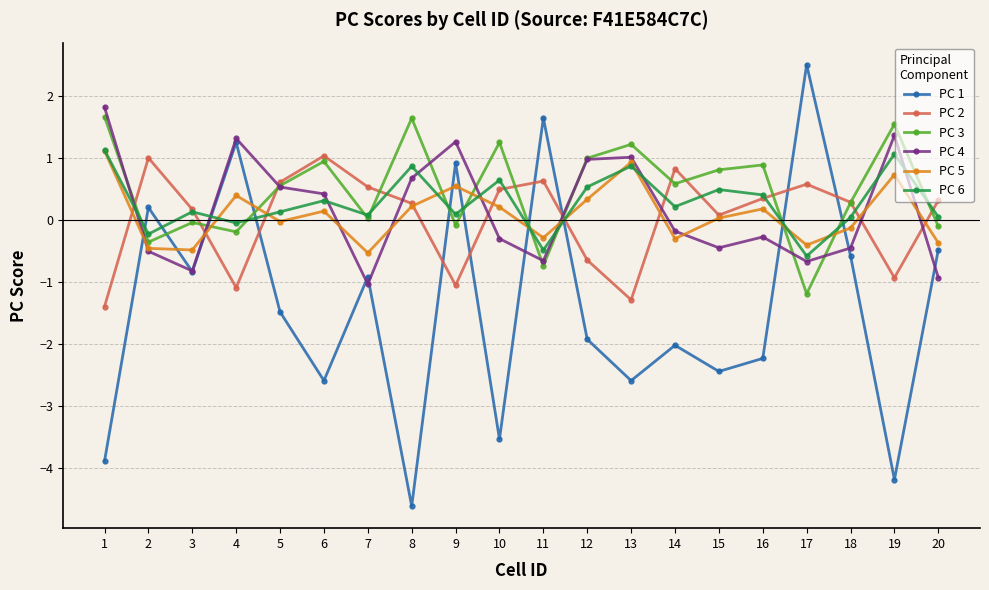

How many intersections are there between PC 1 and PC 4?

9